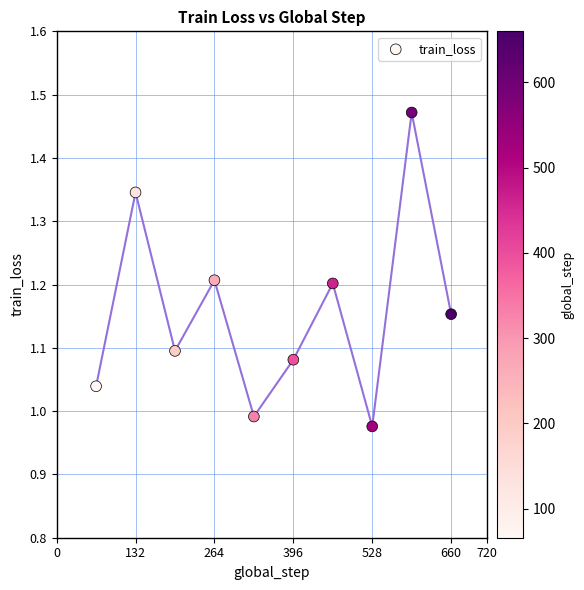

What is the range of Y values (max minus min)?

0.5